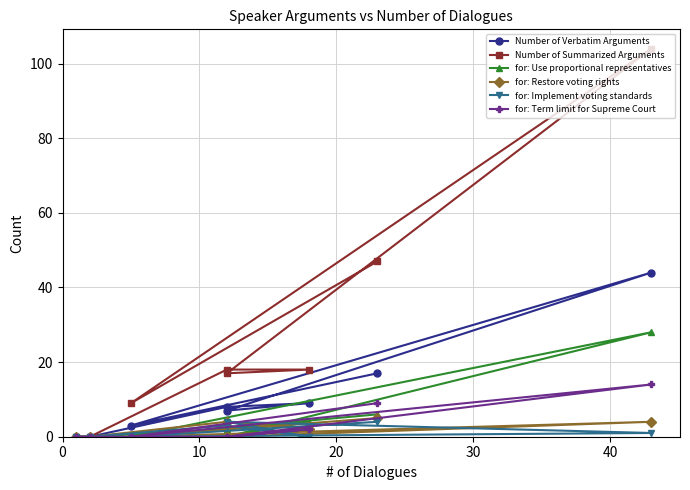

How many interior local peaks does the for: Term limit for Supreme Court series have?

2